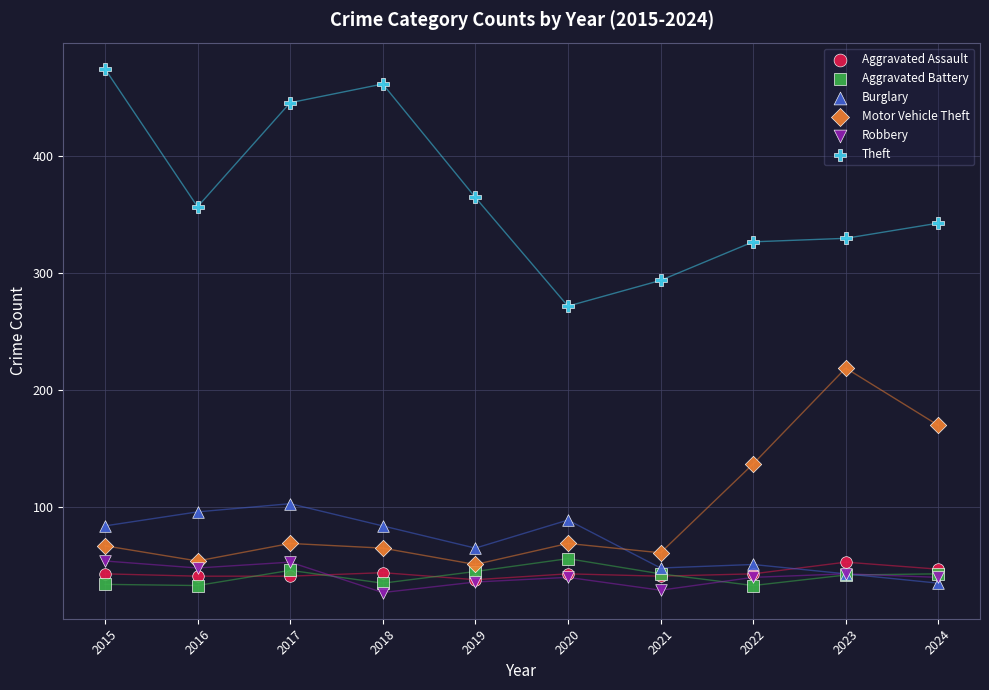

Which series reaches the minimum Y coordinate?

Robbery